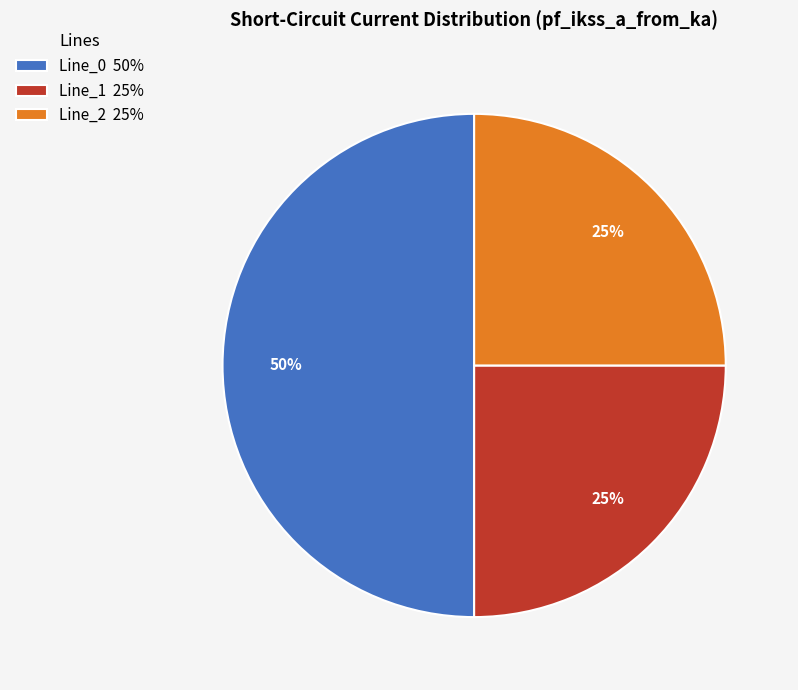

What percentage is the Line_0 slice, to the nearest percent?

50%